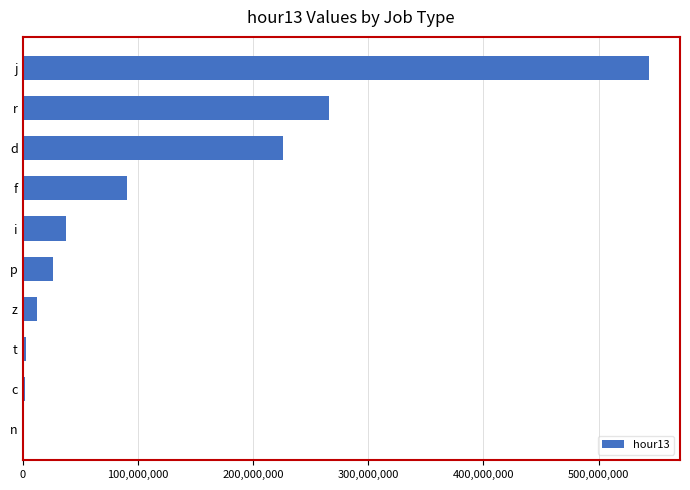

Which category has the highest value across all series?

j